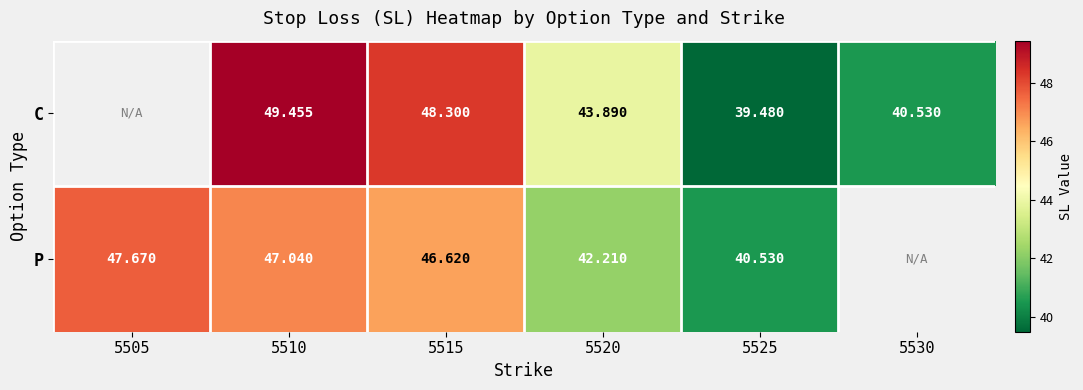

Which category has the lowest value across all series?

5525